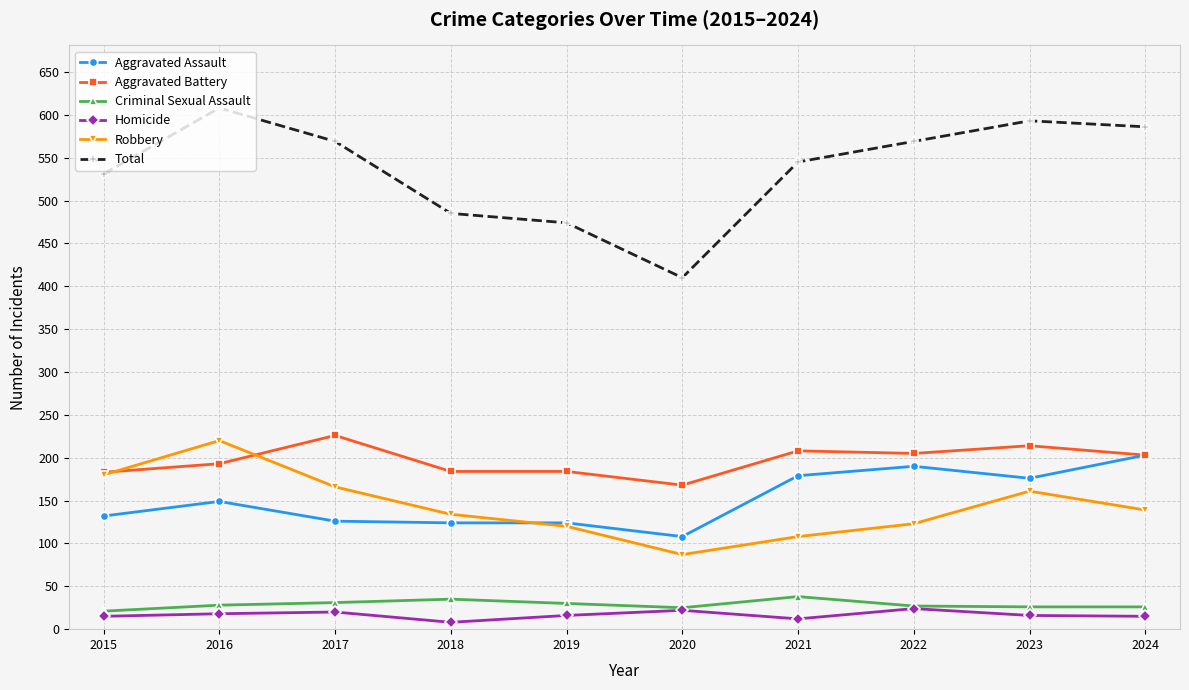

What is the difference between the maximum and minimum values in the Aggravated Assault series?

95